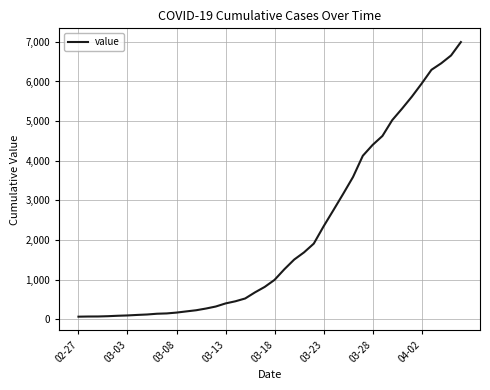

Does the chart have visible grid lines?

Yes